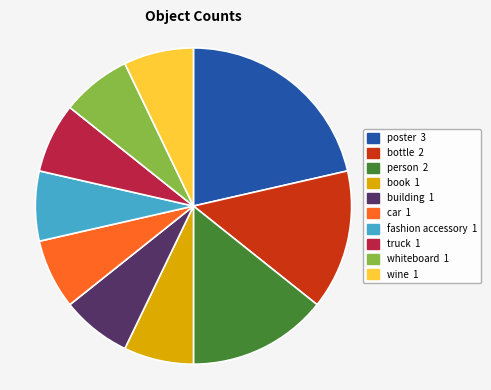

Is there any slice that represents more than half of the pie?

No